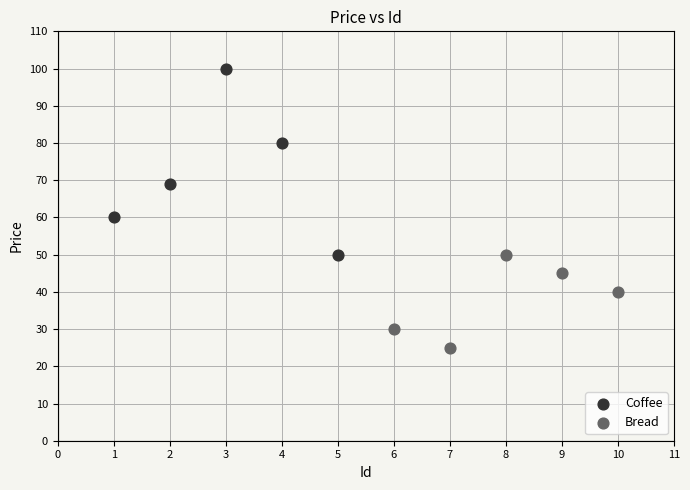

What are all the series names shown in the legend?

Coffee, Bread